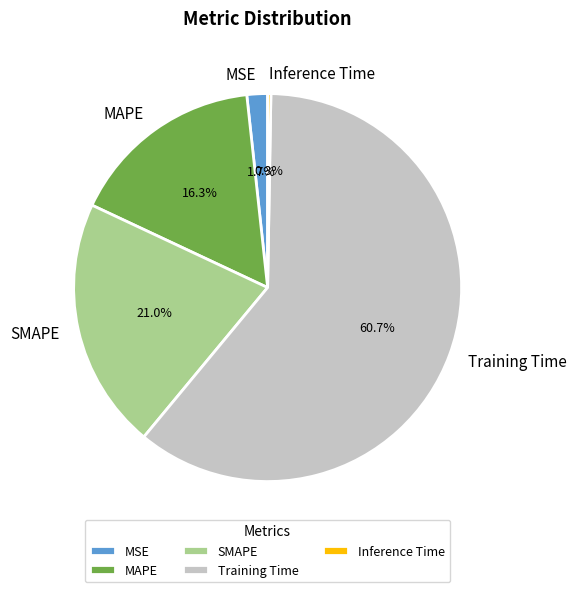

Combined, do Training Time and SMAPE account for over 50%?

Yes